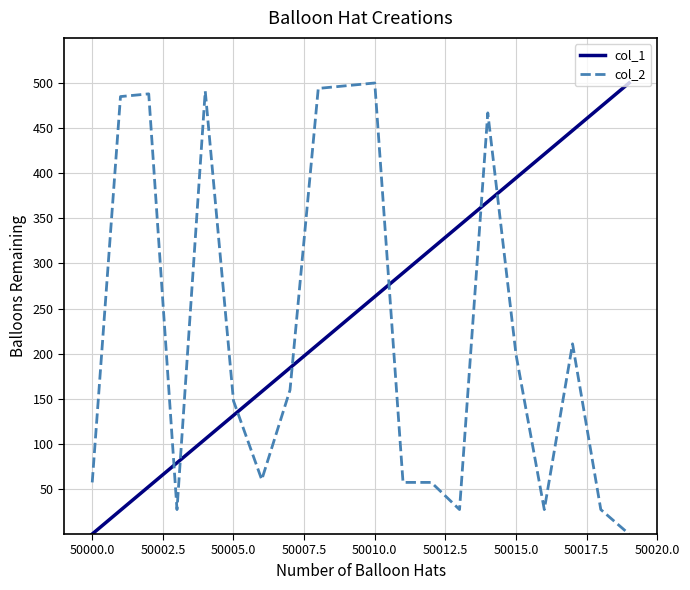

What is the difference between the maximum and minimum values in the col_1 series?

500.0